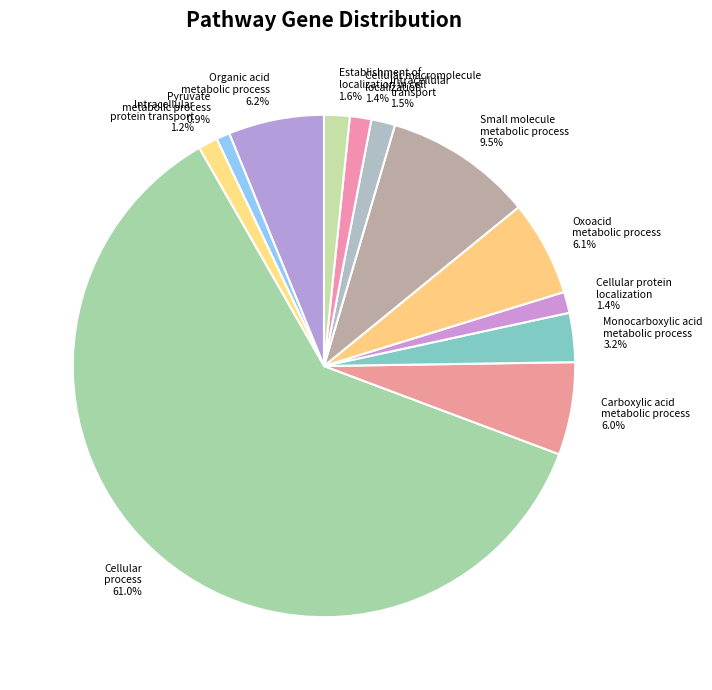

Combined, what portion of the pie is Small molecule metabolic process and Organic acid metabolic process?

15.7%